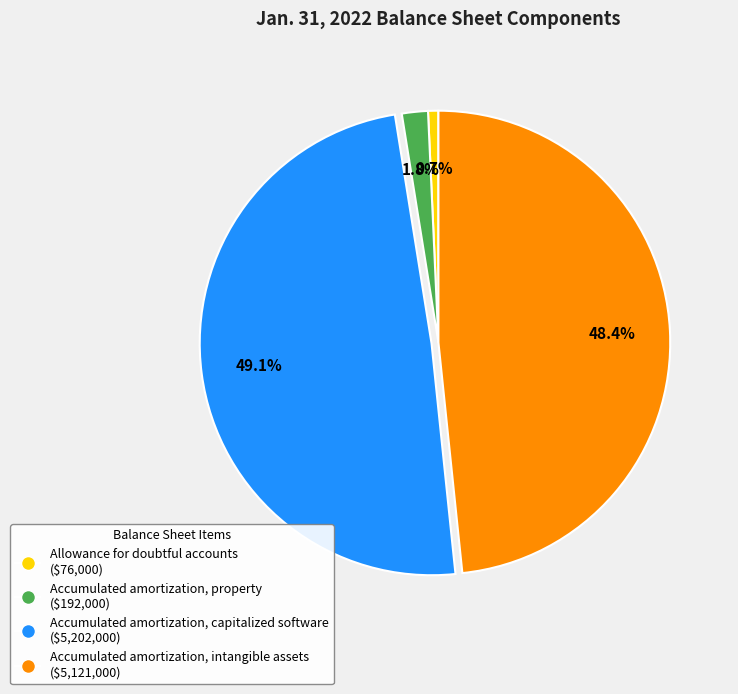

How much of the chart is everything except Accumulated amortization, capitalized software?

50.9%